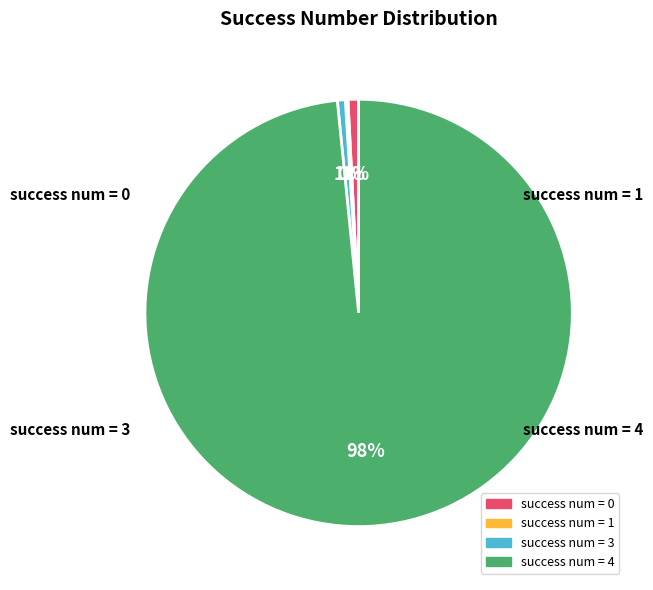

Do success num = 4 and success num = 3 together represent more than half of the pie?

Yes